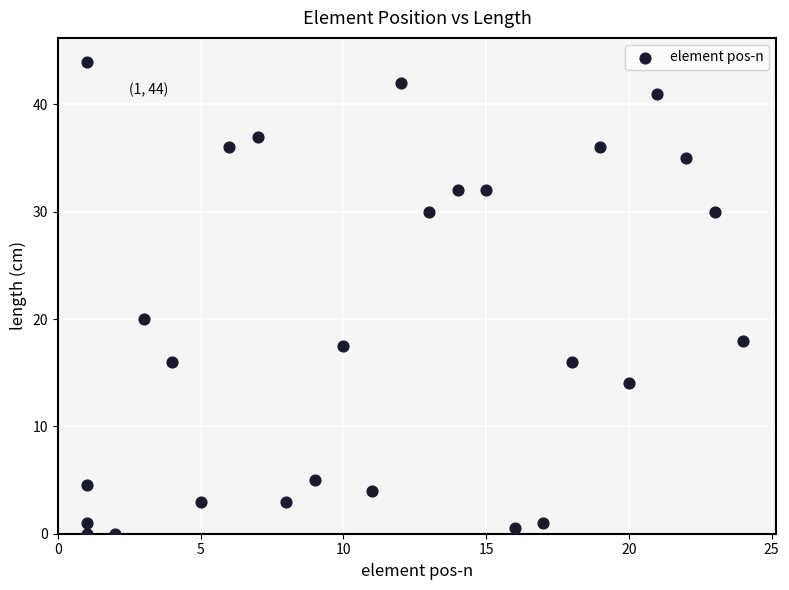

What Y value in the scatter plot is closest to 22?

20.0